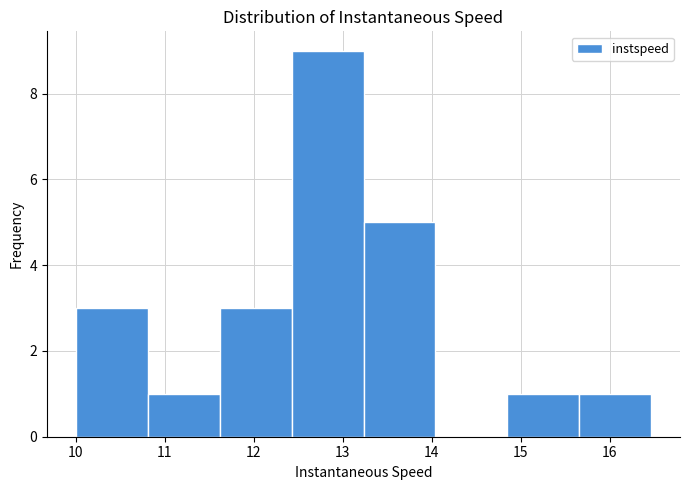

Reading left to right, list every bar in this chart as the range it spans on the x-axis followed by its height. Neither the bar edges nor the heights are printed on the chart, so give them approximately, as read against the axes.

10.0 to 10.8: 3
10.8 to 11.6: 1
11.6 to 12.4: 3
12.4 to 13.2: 9
13.2 to 14.0: 5
14.0 to 14.8: 0
14.8 to 15.7: 1
15.7 to 16.5: 1